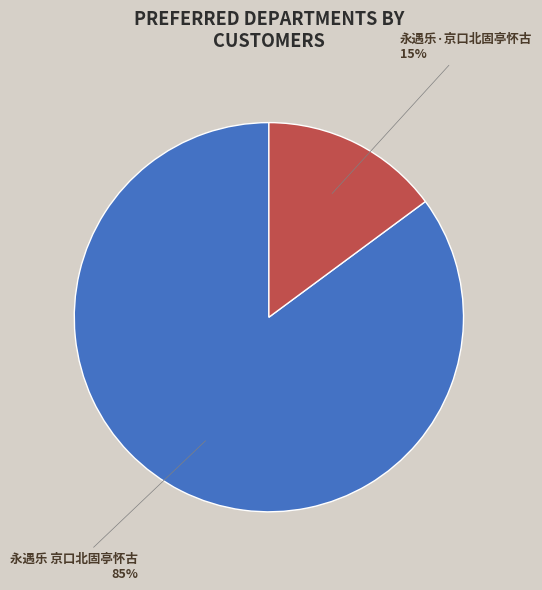

To the nearest percent, what is the difference between the largest and smallest slice percentages?

70%